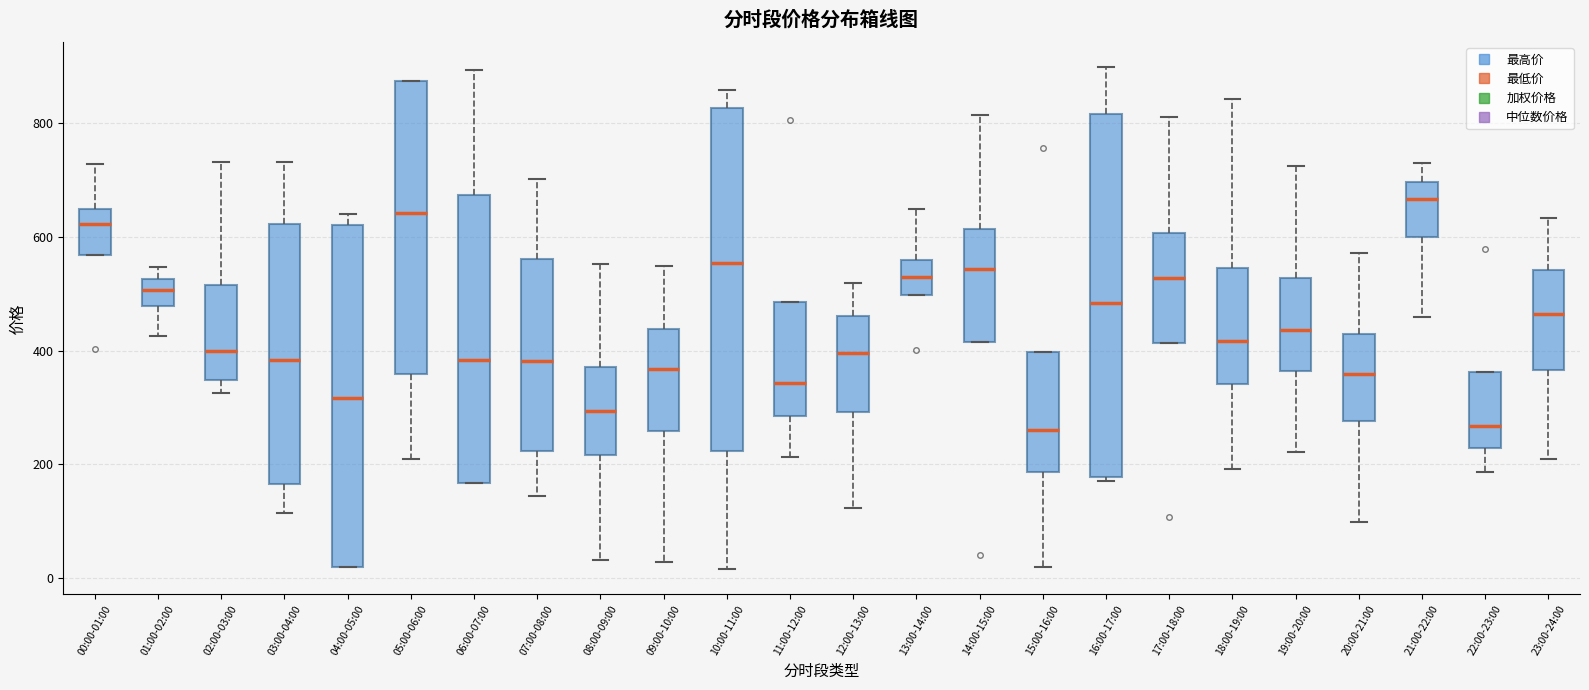

Comparing the boxes themselves (not the whiskers), which one is the tallest?

16:00-17:00